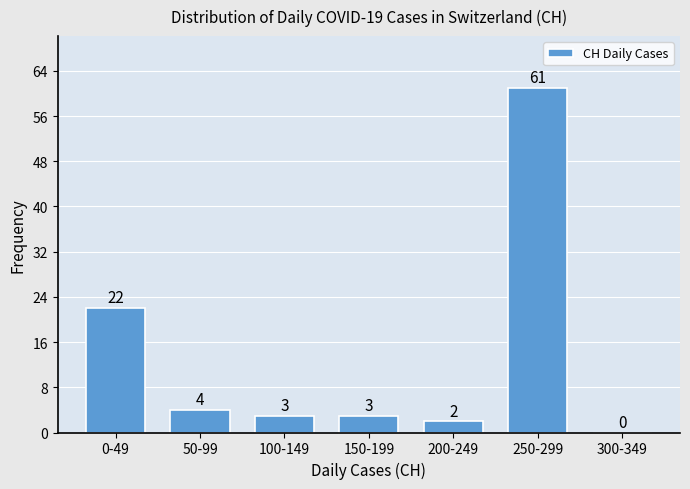

Reading right to left, transcribe all the data shown in this chart.

300-349=0	250-299=61	200-249=2	150-199=3	100-149=3	50-99=4	0-49=22